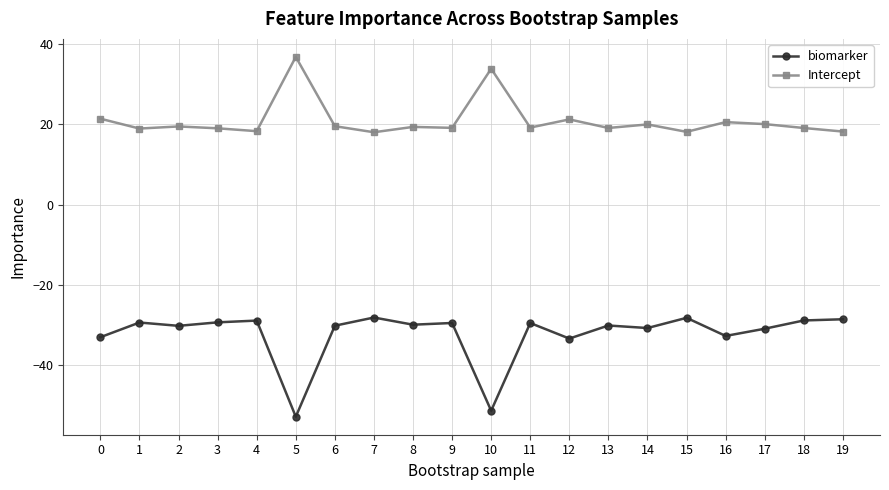

What is the difference between the highest and lowest values at 12?

54.7